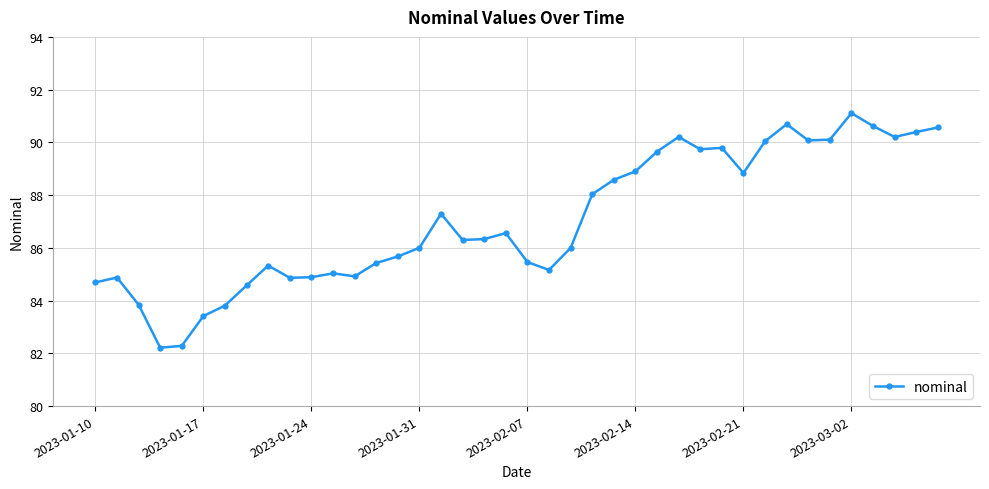

What is the sum of all values?

3482.5